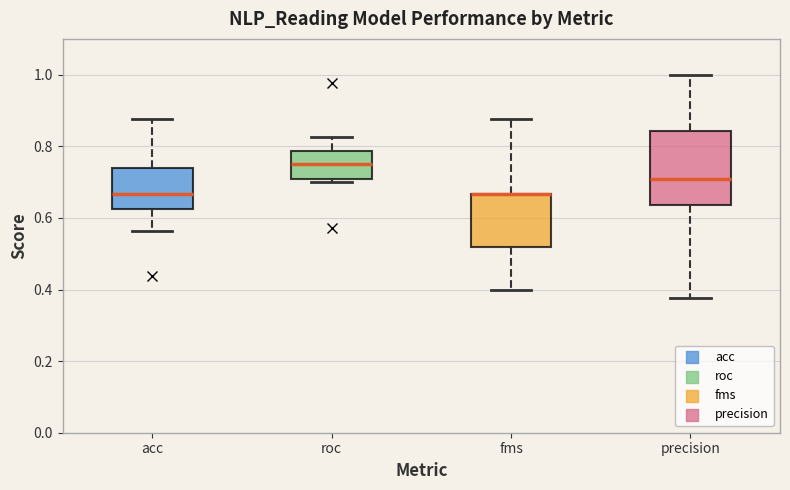

Reading left to right, transcribe this box plot: for each box, give where its median line is, the range the box spans, and where its two whiskers end, as read against the y-axis. The values are not printed on the chart, so give them approximately, as read against the axis.

acc: median 0.66, box 0.62 to 0.74, whiskers 0.56 to 0.88
roc: median 0.76, box 0.70 to 0.78, whiskers 0.70 (just below the box's lower edge) to 0.82
fms: median 0.66 (drawn on the box's upper edge), box 0.52 to 0.66, whiskers 0.40 to 0.88
precision: median 0.70, box 0.64 to 0.84, whiskers 0.38 to 1.00